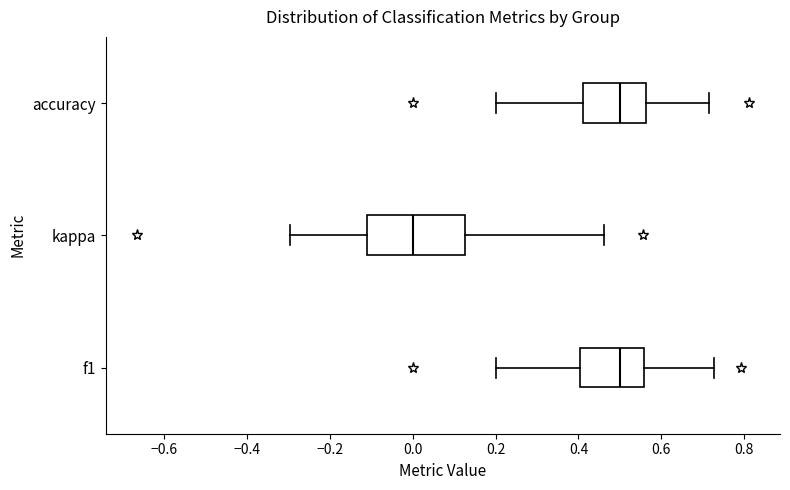

Where is the right edge of the box for kappa on the x-axis? The values are not printed on the chart, so give them approximately, as read against the axis.

0.12